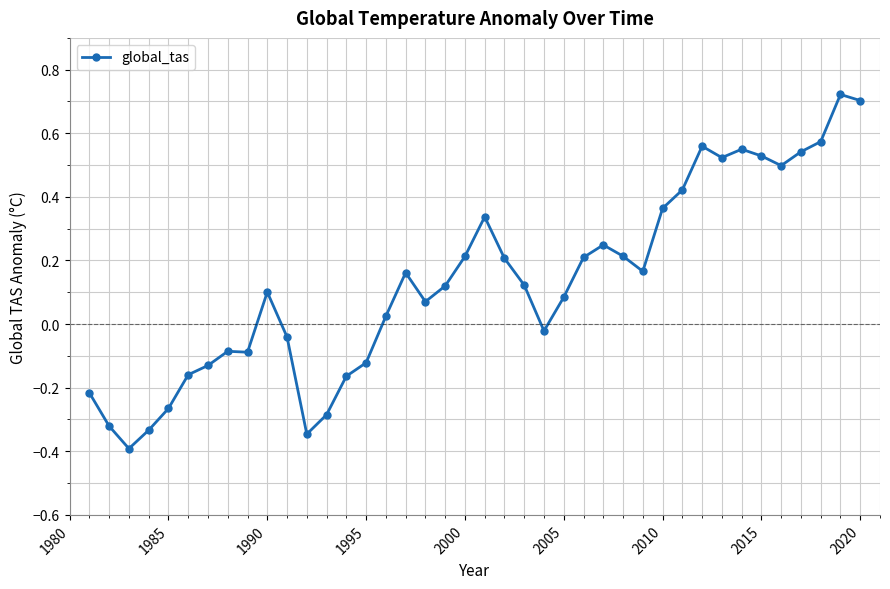

How many lines are shown in the chart?

1